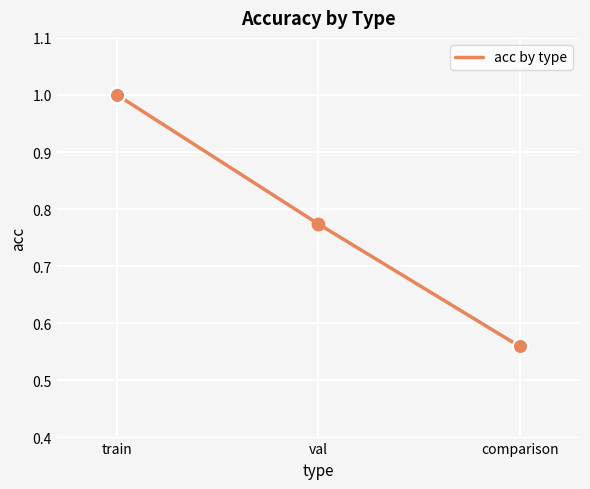

Which has a higher value, train or comparison?

train